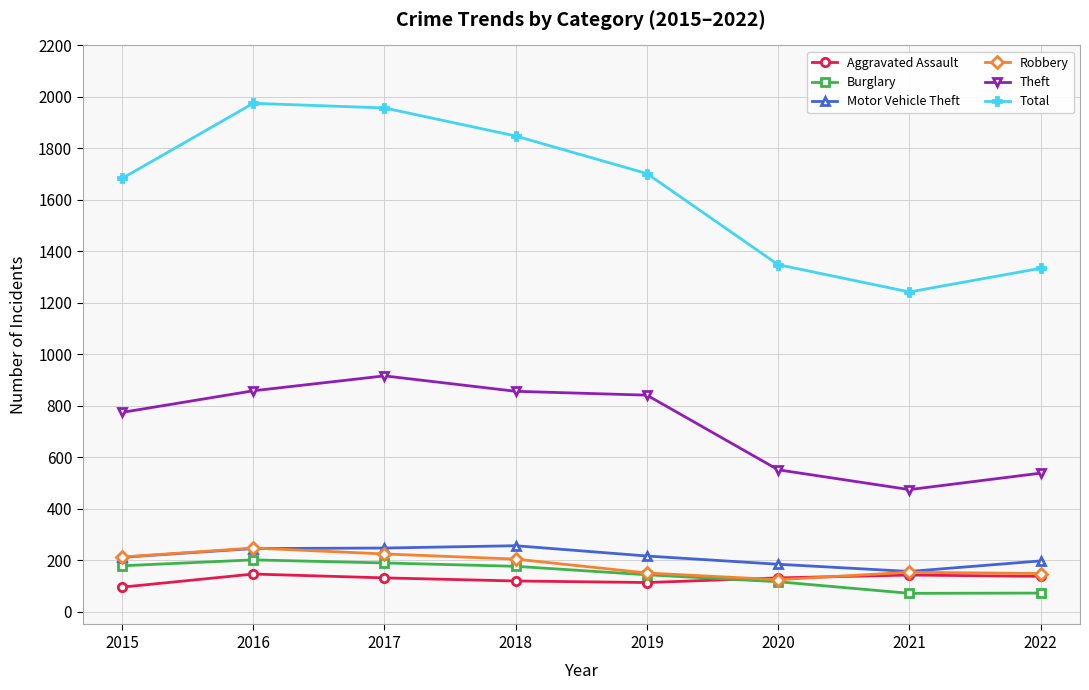

Is it true that Theft equals 474 at 2021?

True